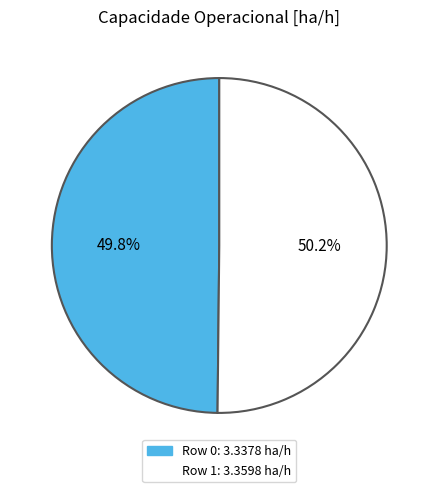

Does any single category account for the majority?

Yes